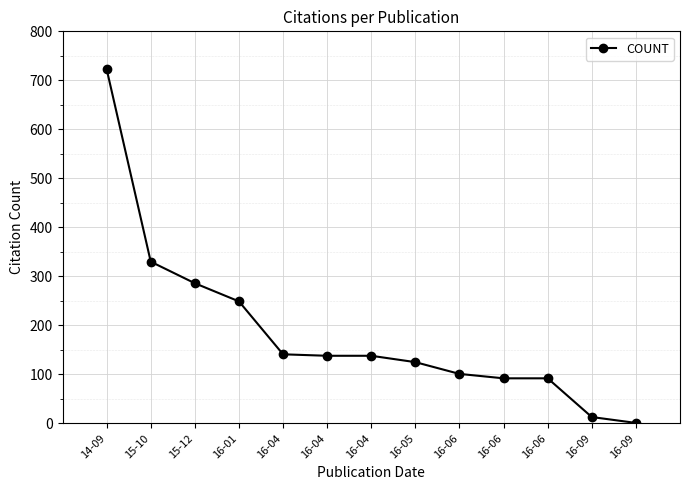

Is this an area chart (filled region under the line)?

No